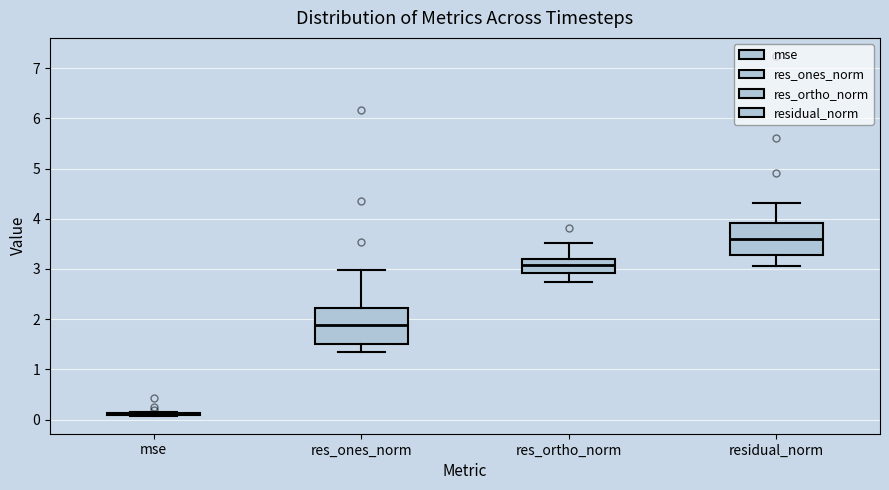

Reading left to right, read every box against the y-axis: the position of its median line, the range the box covers, and the ends of its whiskers. The values are not printed on the chart, so give them approximately, as read against the axis.

mse: box collapsed to a line at 0.1, whiskers 0.1 to 0.2
res_ones_norm: median 1.9, box 1.5 to 2.2, whiskers 1.3 to 3.0
res_ortho_norm: median 3.1, box 2.9 to 3.2, whiskers 2.7 to 3.5
residual_norm: median 3.6, box 3.3 to 3.9, whiskers 3.1 to 4.3